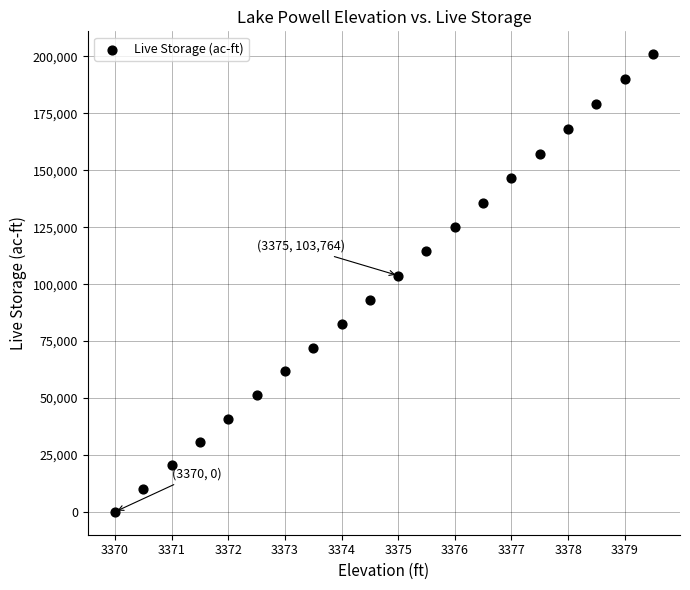

What Y value in the scatter plot is closest to 100498?

103763.8